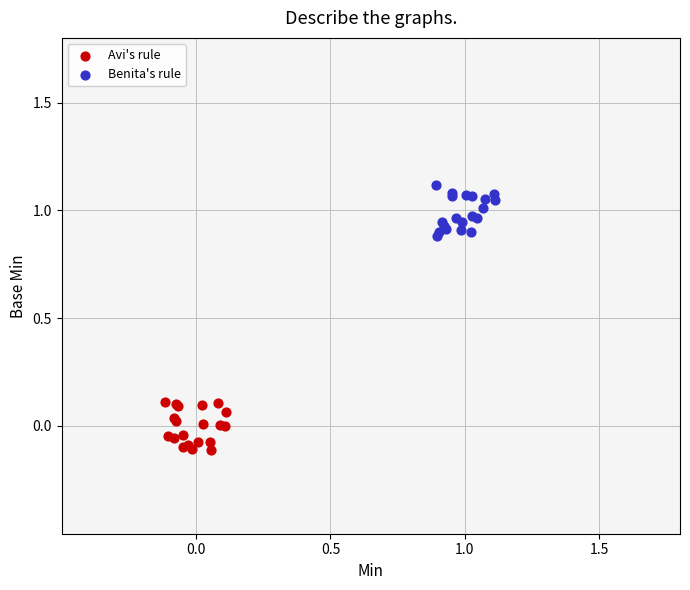

What are all the series names shown in the legend?

Avi's rule, Benita's rule